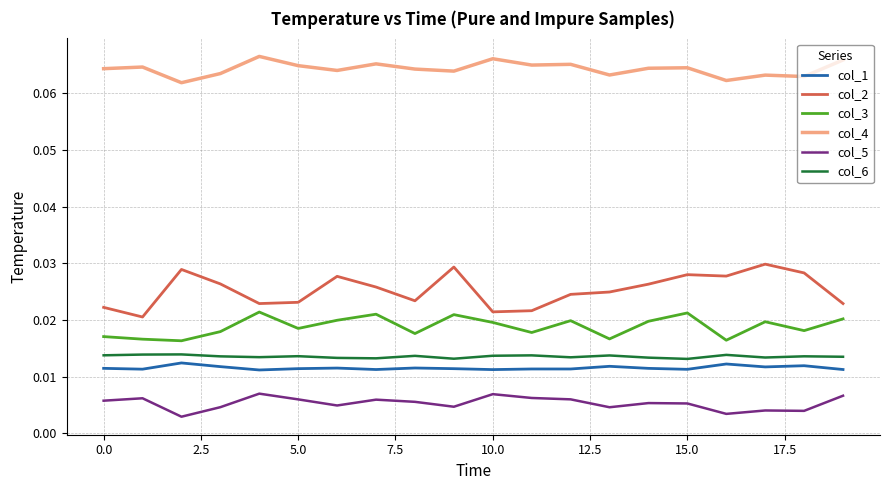

True or false: col_5 and col_6 cross at least once.

False